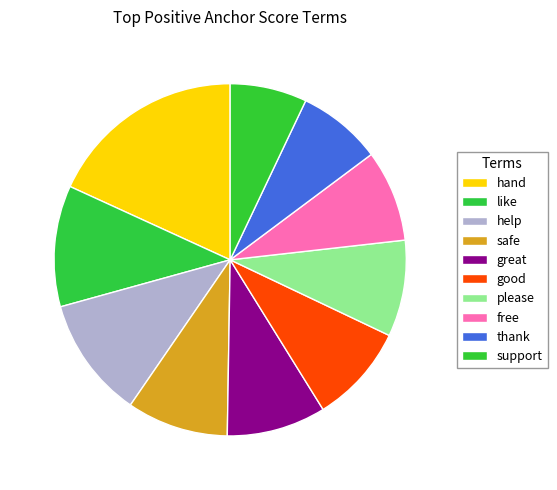

Rank the categories by value from lowest to highest.

support, thank, free, please, good, great, safe, help, like, hand